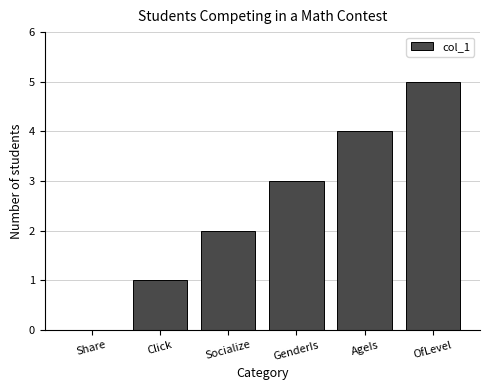

Is it true that the value at Click is 1?

True